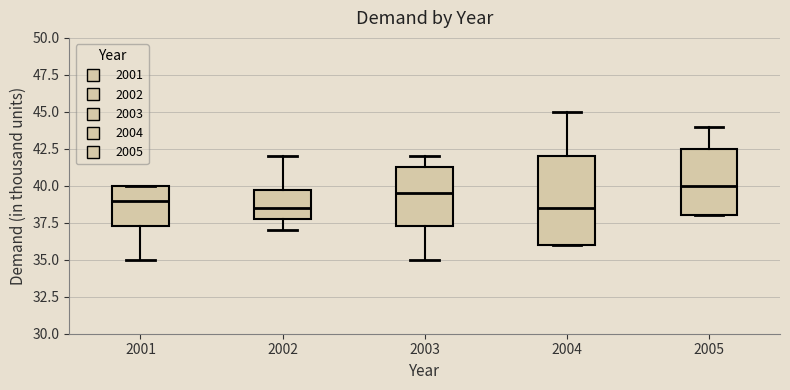

Which box has the highest median line?

2005